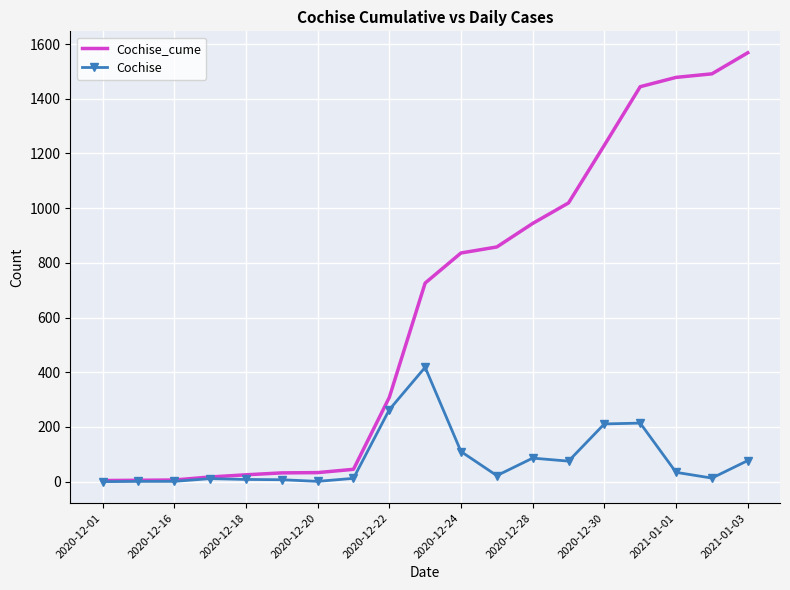

Which series has the largest range (max minus min)?

Cochise_cume